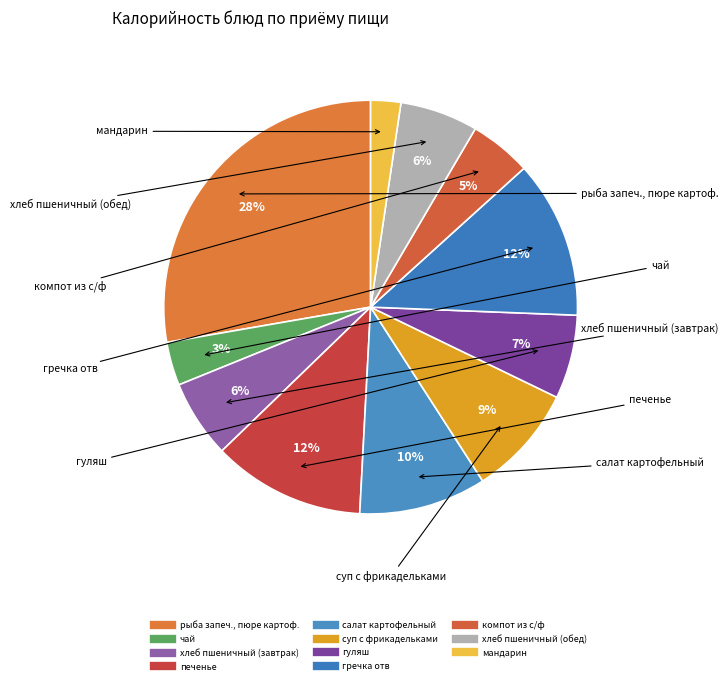

How many segments does this pie chart have?

11